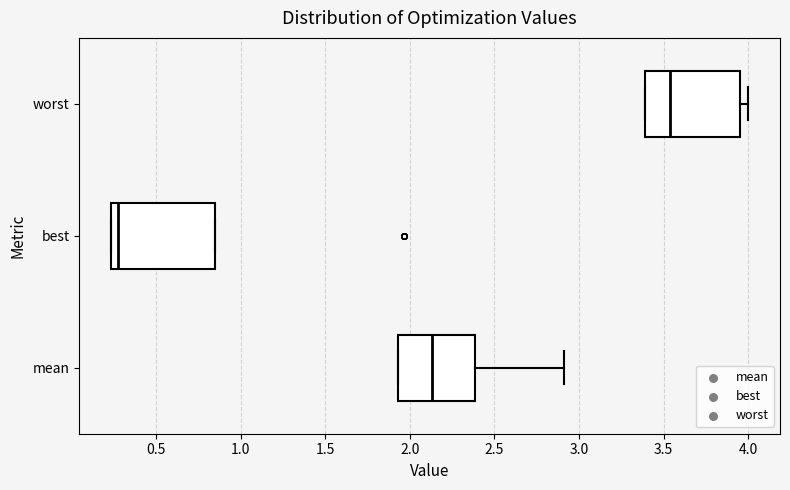

Which box's median line is the furthest to the right?

worst